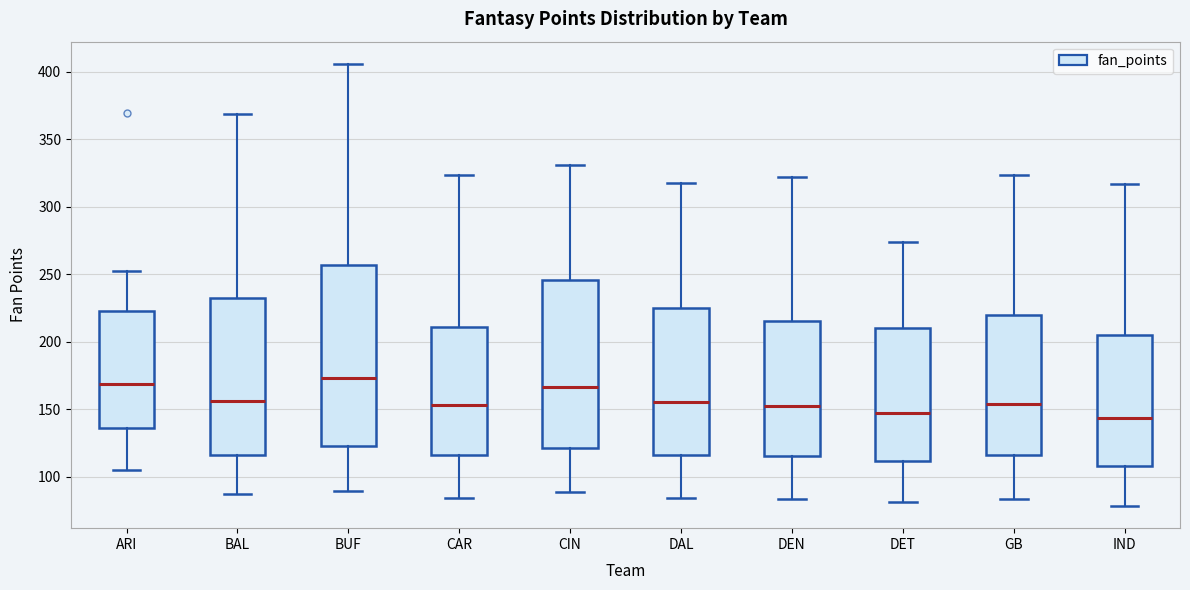

Comparing the boxes themselves (not the whiskers), which one is the tallest?

BUF